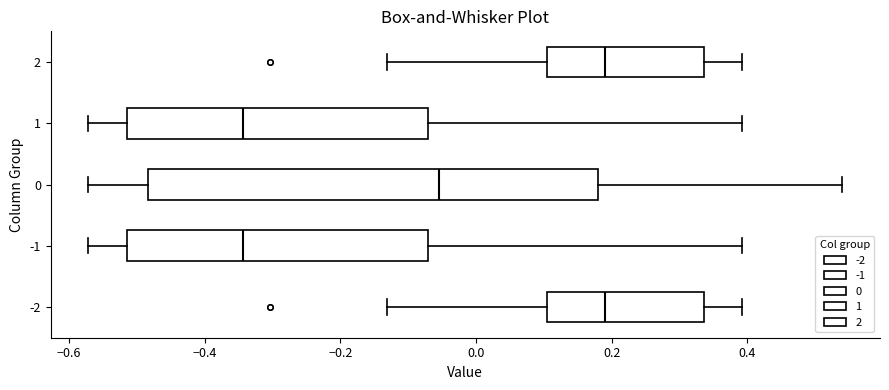

Reading bottom to top, transcribe this box plot: for each box, give where its median line is, the range the box spans, and where its two whiskers end, as read against the x-axis. The values are not printed on the chart, so give them approximately, as read against the axis.

-2: median 0.20, box 0.10 to 0.34, whiskers -0.14 to 0.40
-1: median -0.34, box -0.52 to -0.08, whiskers -0.58 to 0.40
0: median -0.06, box -0.48 to 0.18, whiskers -0.58 to 0.54
1: median -0.34, box -0.52 to -0.08, whiskers -0.58 to 0.40
2: median 0.20, box 0.10 to 0.34, whiskers -0.14 to 0.40